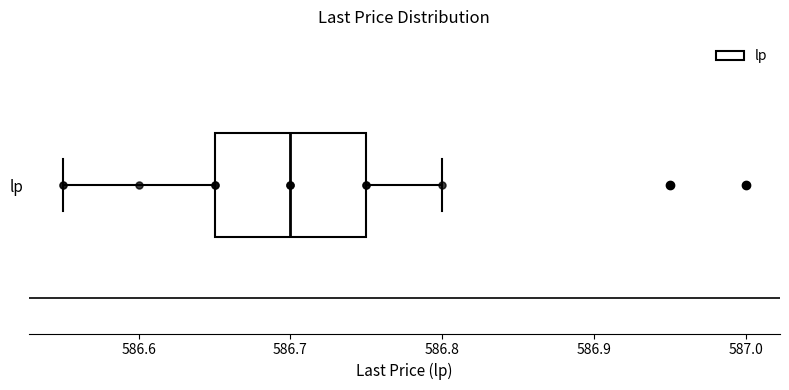

Where does the median line of the box for lp sit on the x-axis? The values are not printed on the chart, so give them approximately, as read against the axis.

586.70